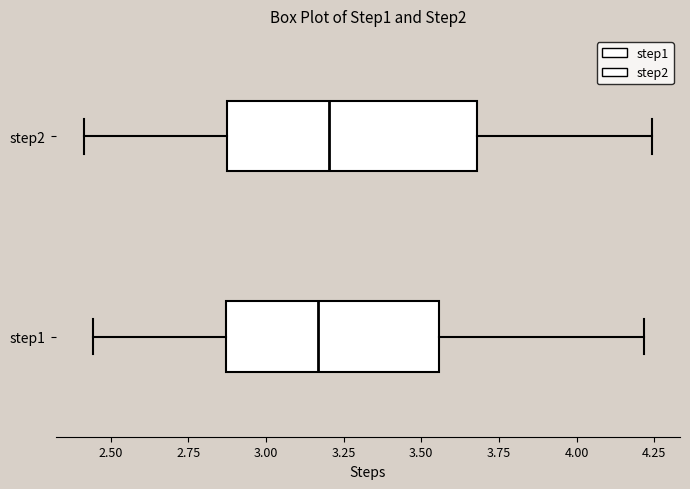

Comparing the boxes themselves (not the whiskers), which one is the widest?

step2